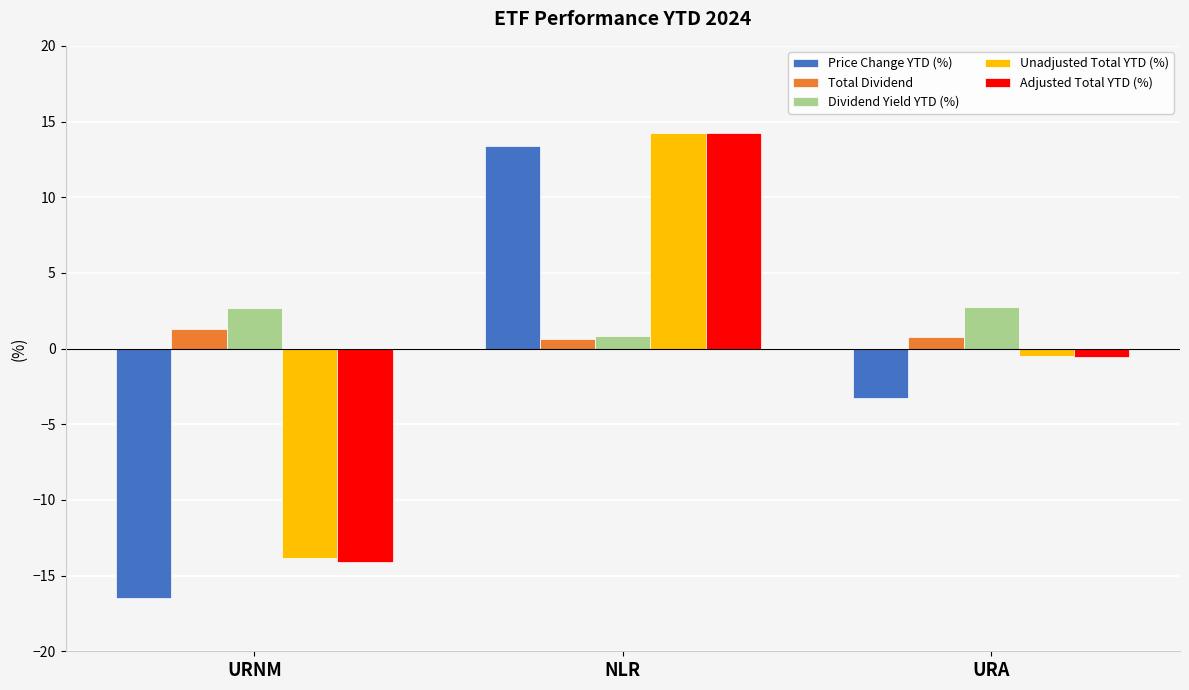

At which category is the sum across all series the highest?

NLR